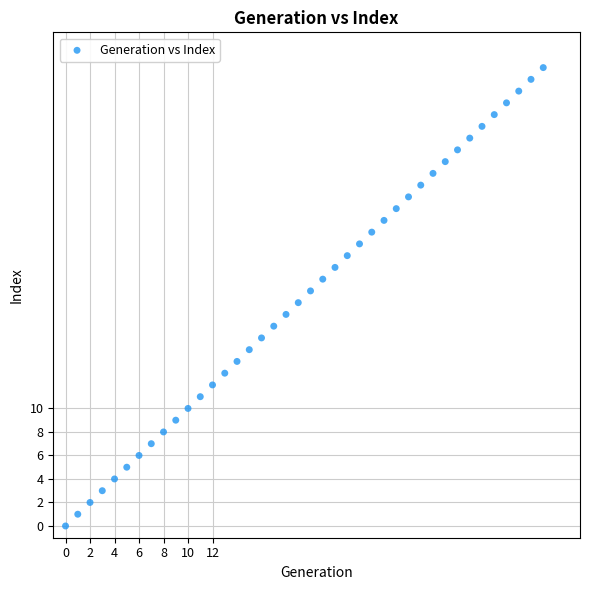

What is the range of Y values (max minus min)?

39